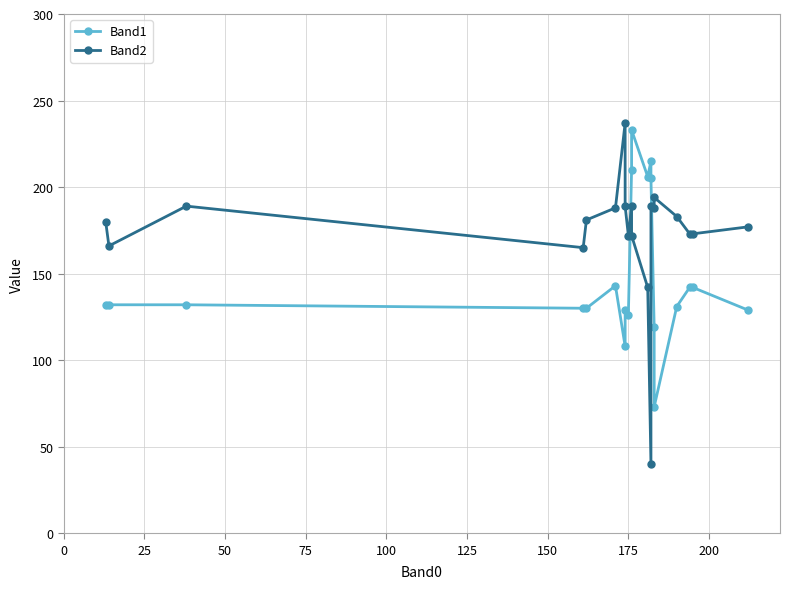

True or false: Band1 has a value of 132 at 50.

True